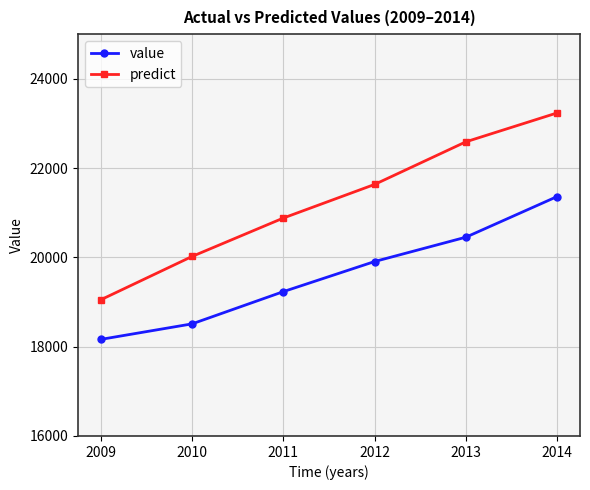

Which series has the widest spread of values?

predict